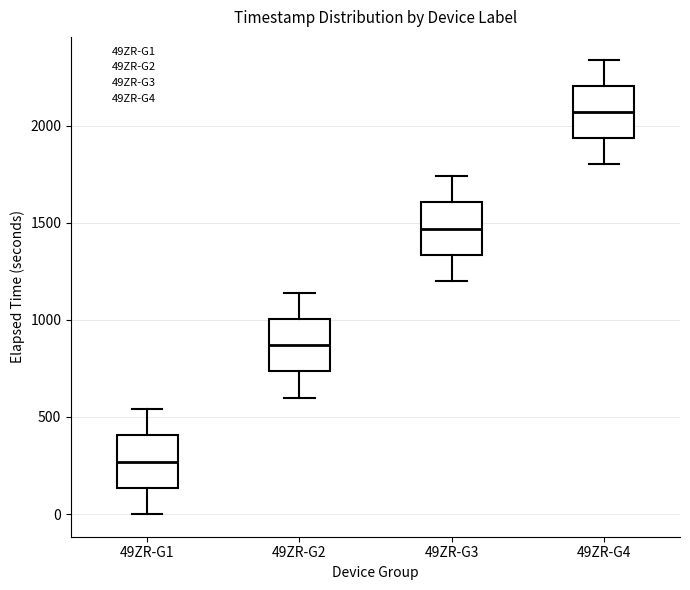

Reading left to right, read every box against the y-axis: the position of its median line, the range the box covers, and the ends of its whiskers. The values are not printed on the chart, so give them approximately, as read against the axis.

49ZR-G1: median 250, box 150 to 400, whiskers 0 to 550
49ZR-G2: median 850, box 750 to 1000, whiskers 600 to 1150
49ZR-G3: median 1450, box 1350 to 1600, whiskers 1200 to 1750
49ZR-G4: median 2050, box 1950 to 2200, whiskers 1800 to 2350